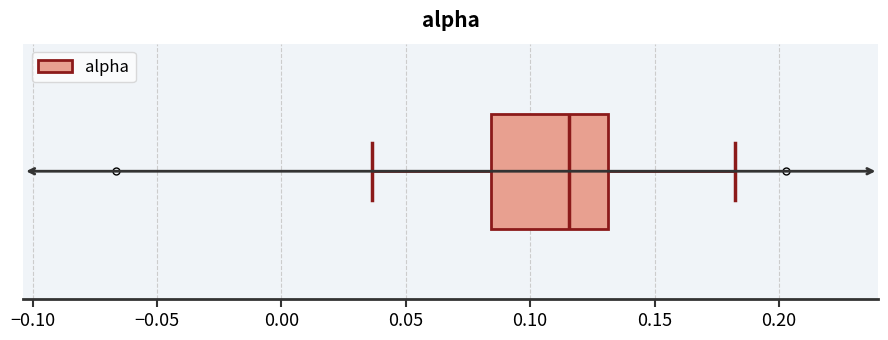

Transcribe this box plot: give where the median line is, the range the box spans, and where the two whiskers end, as read against the x-axis. The values are not printed on the chart, so give them approximately, as read against the axis.

median 0.115, box 0.085 to 0.130, whiskers 0.035 to 0.180